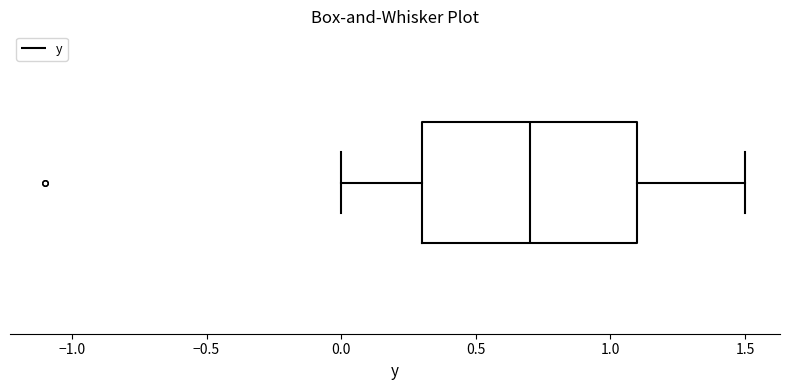

Read this box plot against the x-axis: the position of the median line, the range covered by the box, and the ends of both whiskers. The values are not printed on the chart, so give them approximately, as read against the axis.

median 0.7, box 0.3 to 1.1, whiskers 0.0 to 1.5